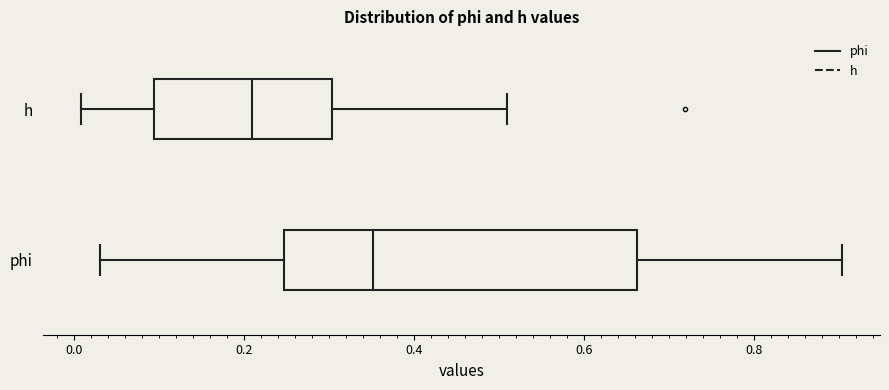

Reading bottom to top, read every box against the x-axis: the position of its median line, the range the box covers, and the ends of its whiskers. The values are not printed on the chart, so give them approximately, as read against the axis.

phi: median 0.36, box 0.24 to 0.66, whiskers 0.04 to 0.90
h: median 0.20, box 0.10 to 0.30, whiskers 0.00 to 0.50